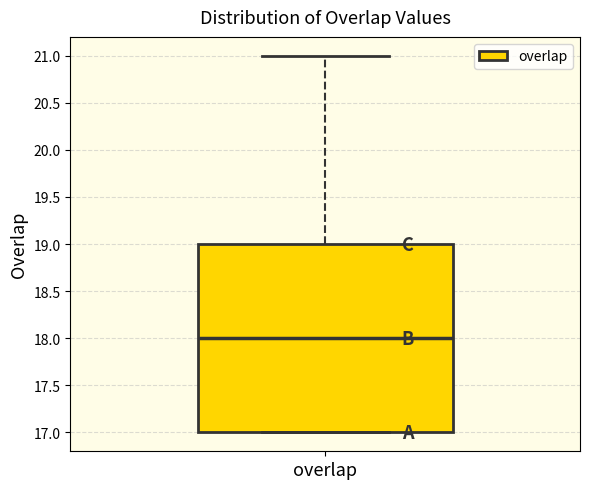

Where is the upper edge of the box for overlap on the y-axis? The values are not printed on the chart, so give them approximately, as read against the axis.

19